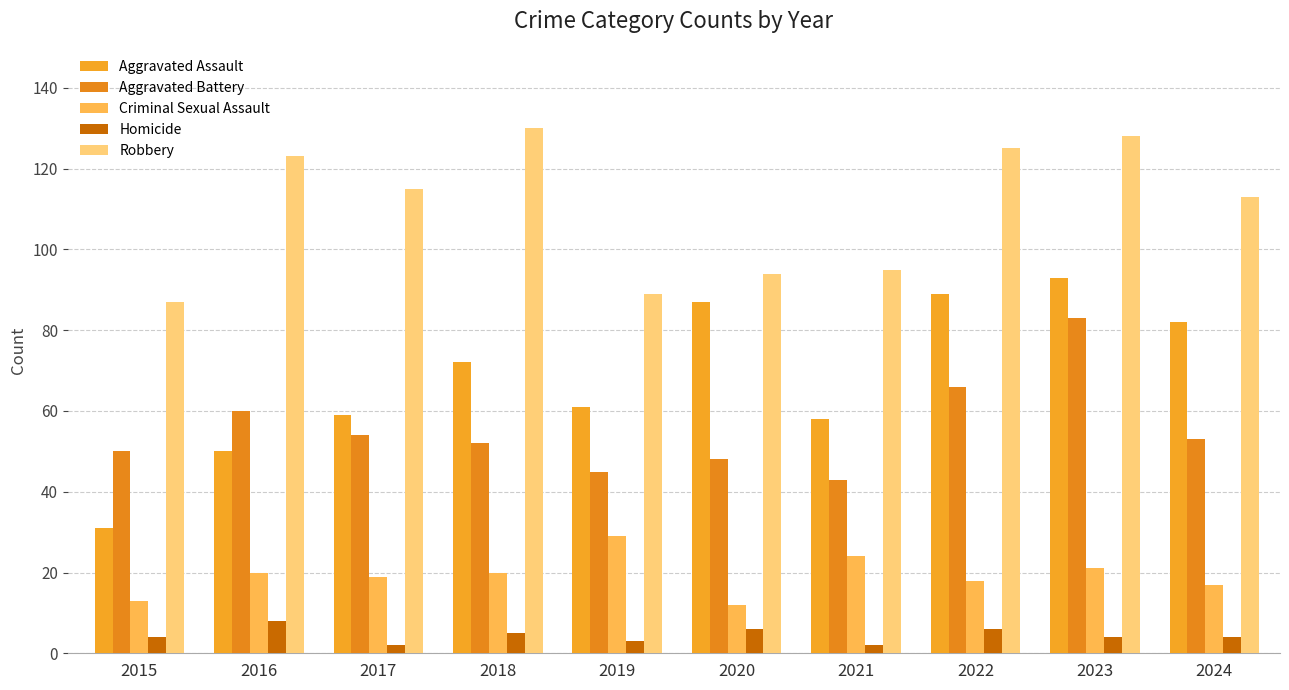

At 2016, list the series in order from smallest to largest.

Homicide, Criminal Sexual Assault, Aggravated Assault, Aggravated Battery, Robbery